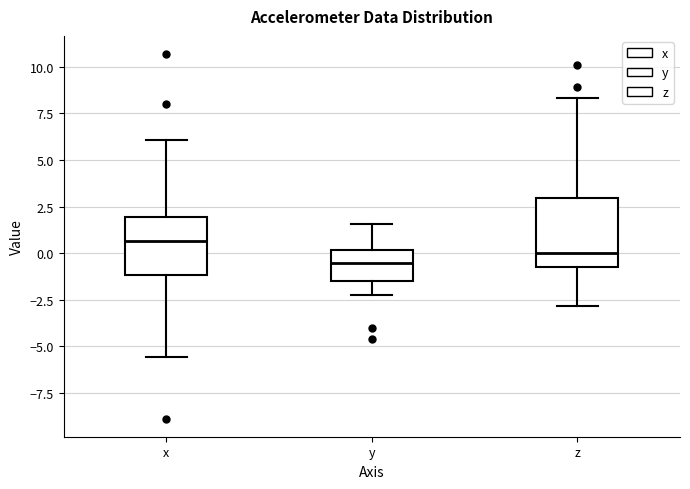

Comparing the boxes themselves (not the whiskers), which one is the tallest?

z